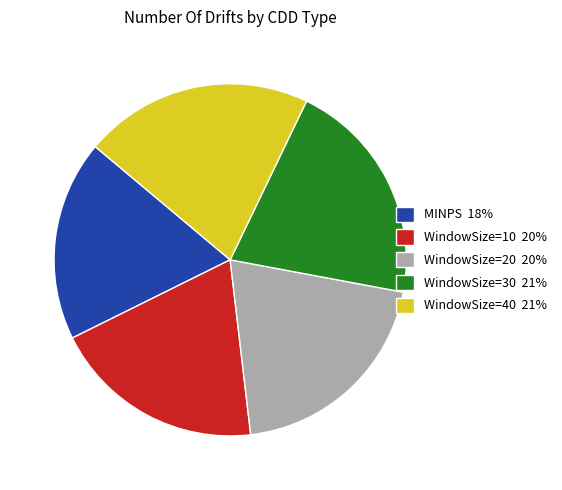

How many segments does this pie chart have?

5